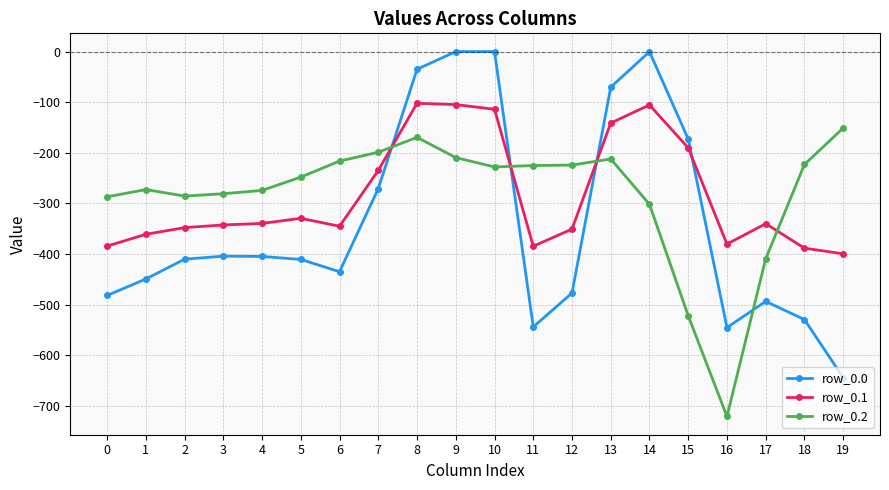

List the series in order of their peak value, lowest first.

row_0.2, row_0.1, row_0.0